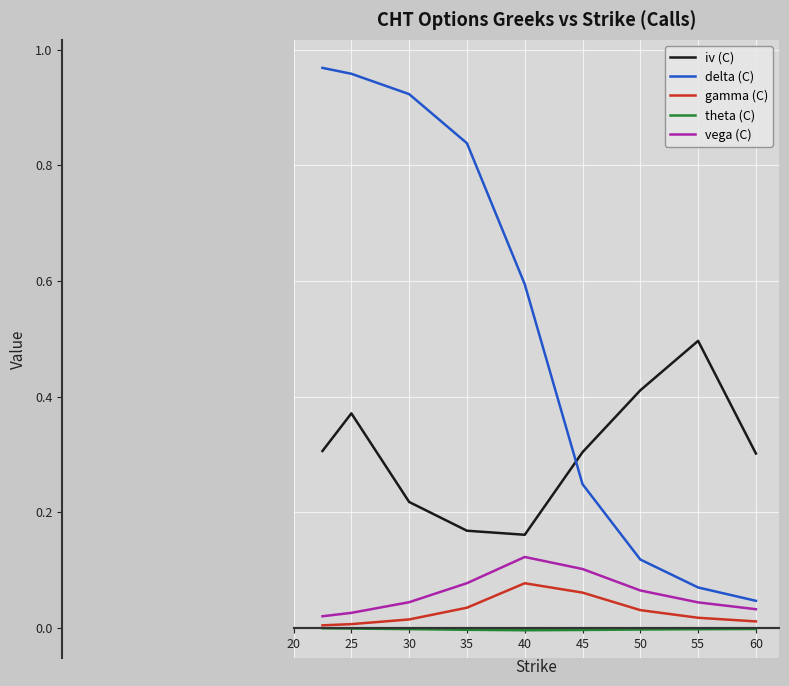

Which series has the largest total across all categories?

delta (C)